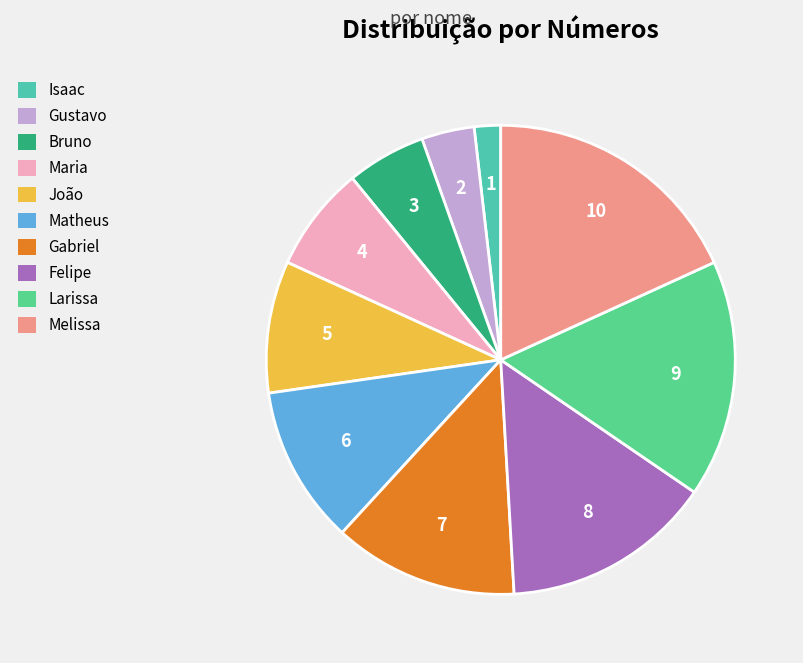

What is the largest slice in the pie chart?

Melissa